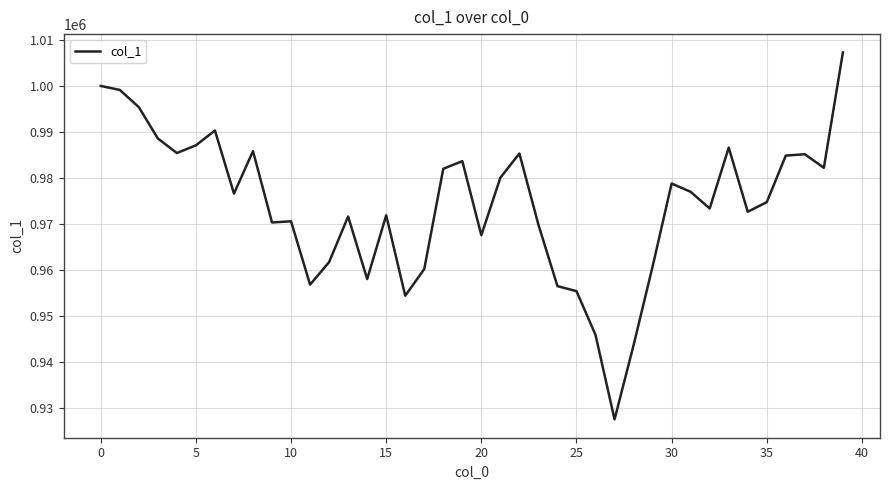

What is the minimum value shown in the chart?

927488.9